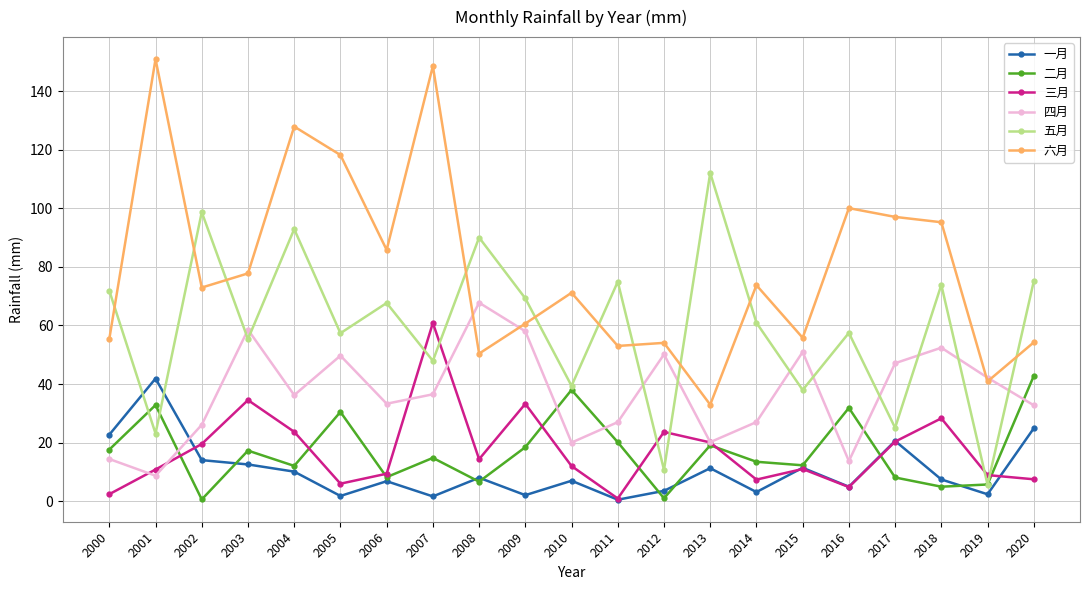

The value of 四月 at 2020 is 12.0. True or false?

False